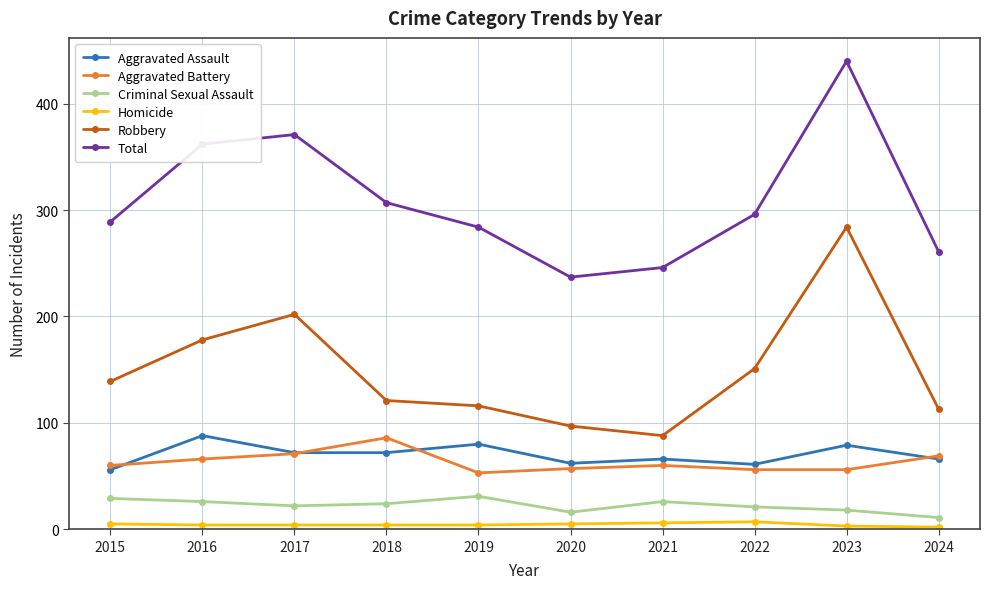

Is this an area chart (filled region under the line)?

No